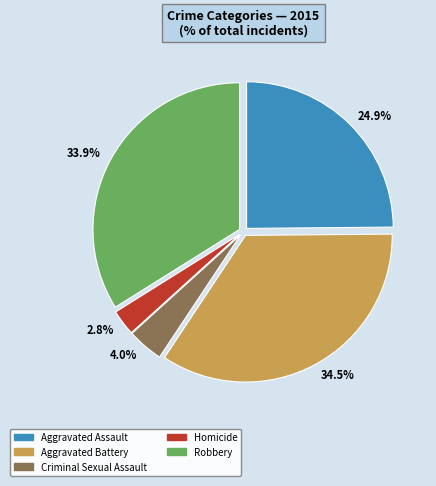

To the nearest percent, what is the difference between the Homicide and Criminal Sexual Assault slice percentages?

1%